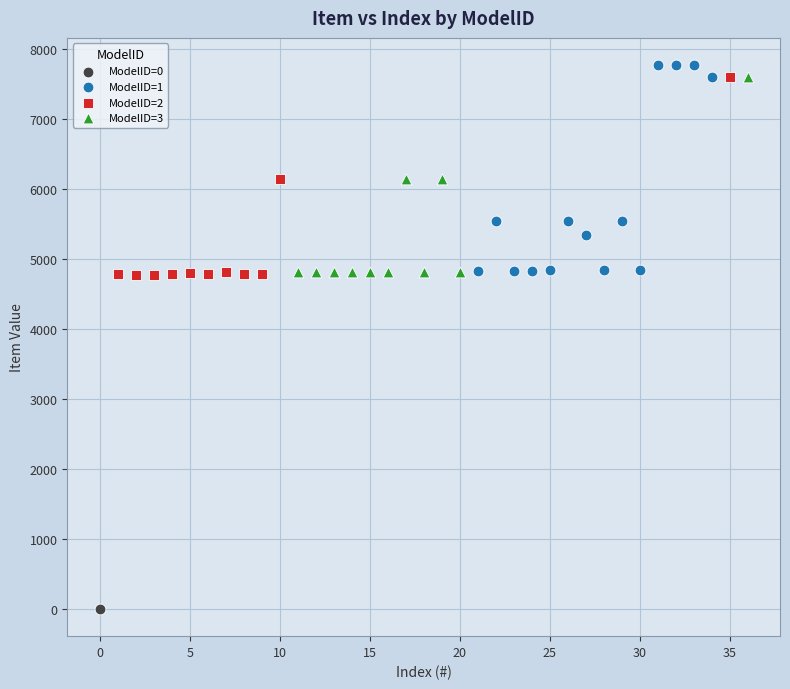

Which series reaches the minimum Y coordinate?

ModelID=0